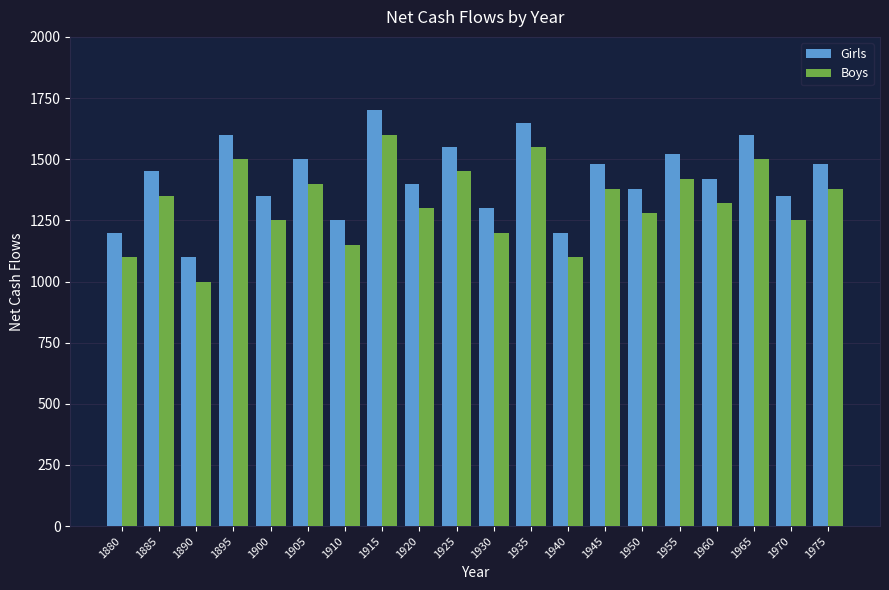

What is the approximate value of Boys at 1895?

1500